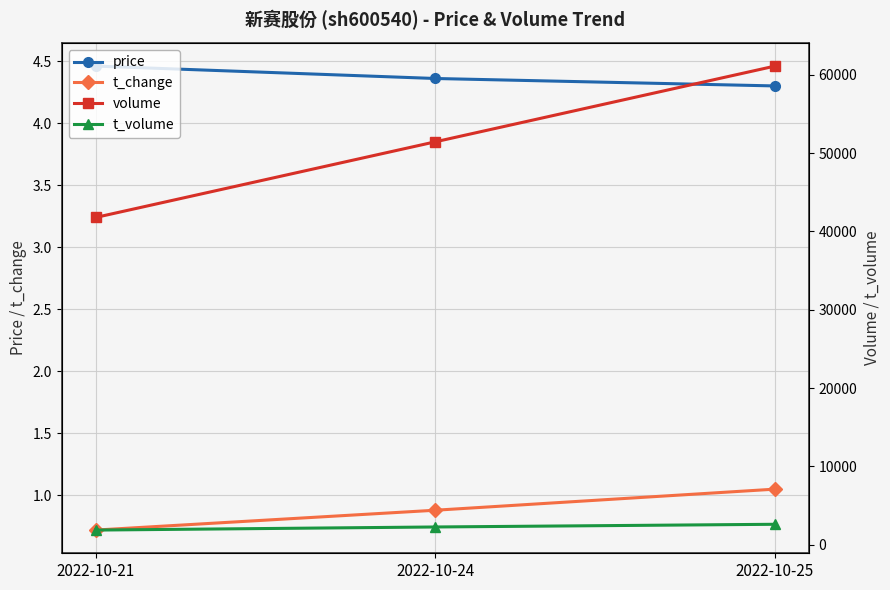

What is the smallest value displayed?

0.7